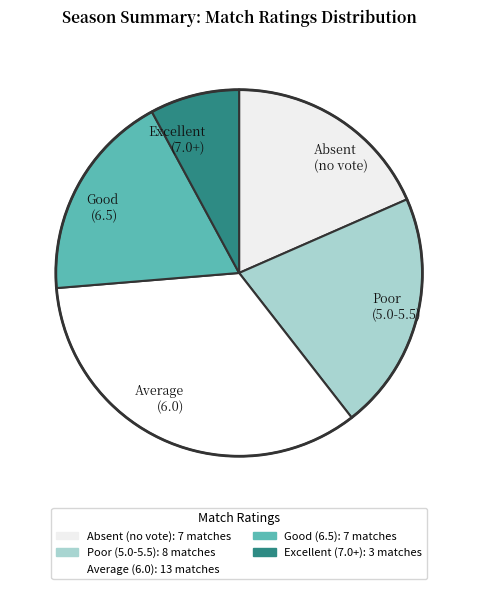

Is there any slice that represents more than half of the pie?

No